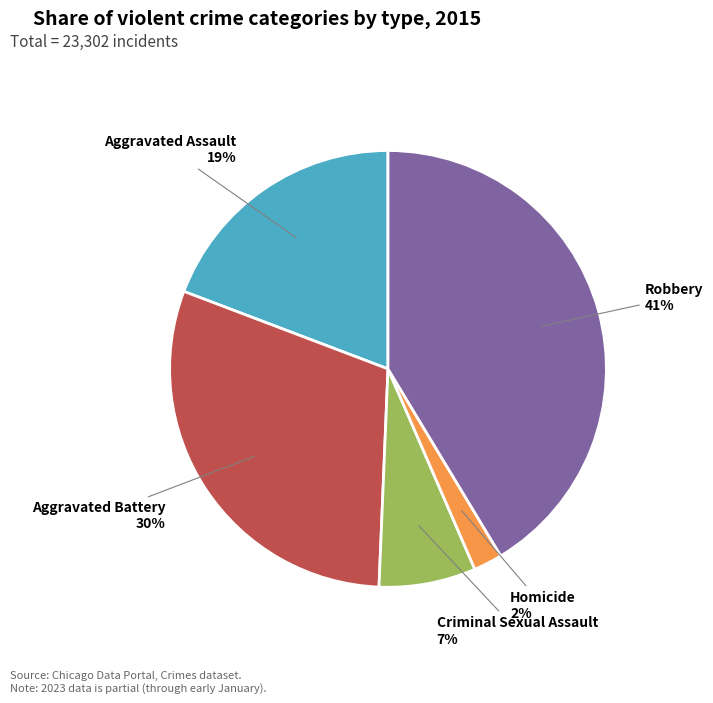

What percentage is the Aggravated Battery slice, to the nearest percent?

30%